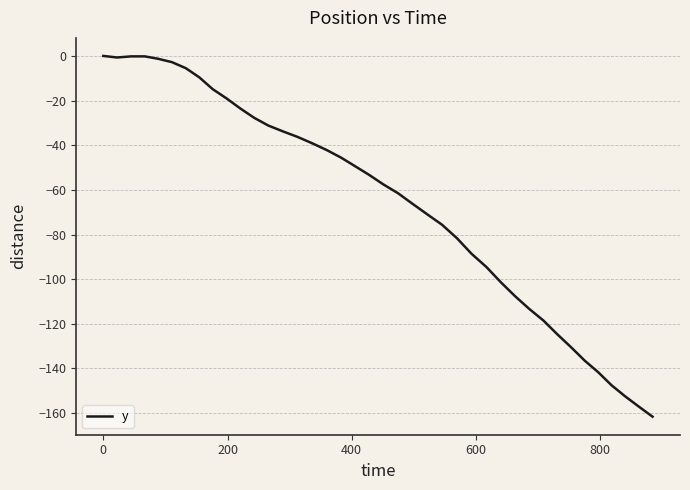

What is the difference between the maximum and minimum values?

161.6